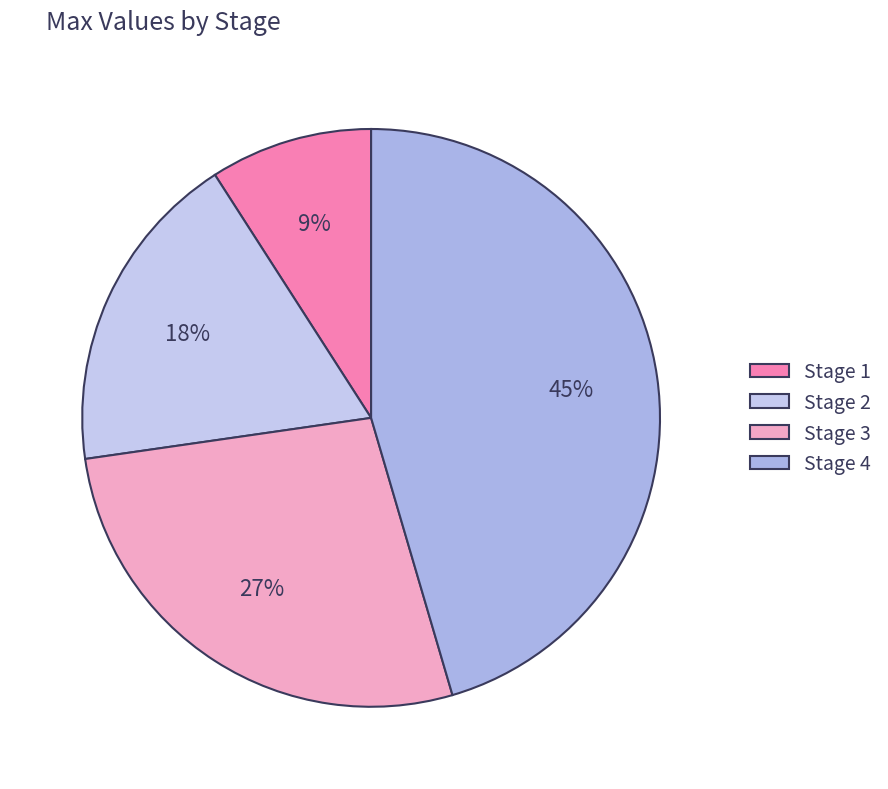

Rank the categories by value from highest to lowest.

Stage 4, Stage 3, Stage 2, Stage 1